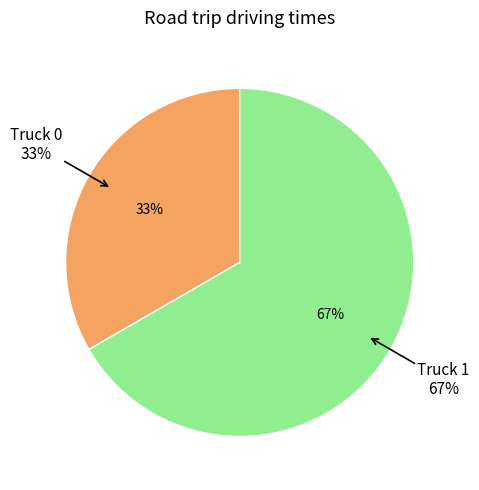

Is it true that Truck 1 is 67% of the pie?

True